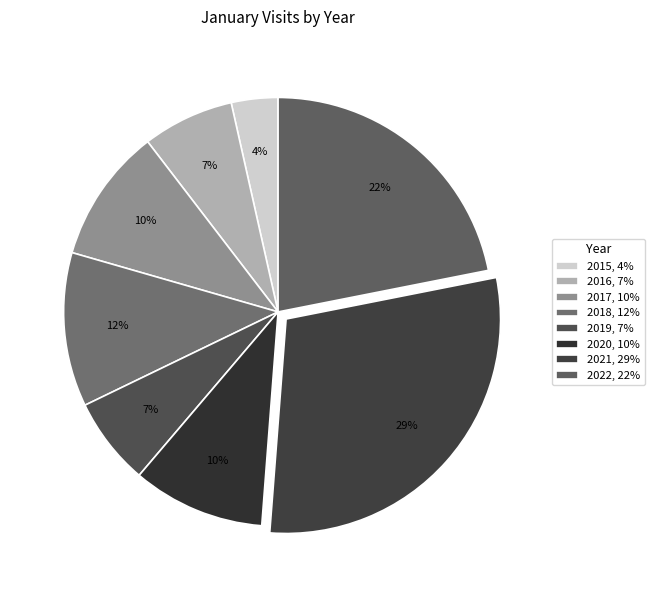

What is the ratio of the value at 2022 to the value at 2020?

2.2